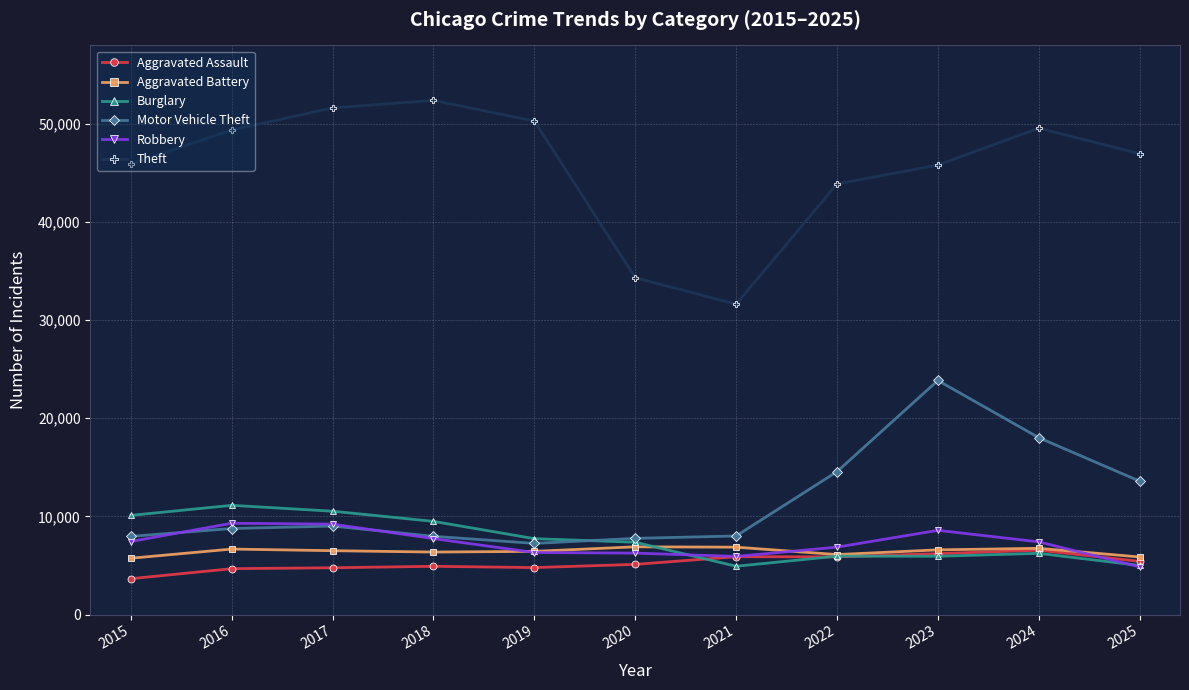

At which label does Aggravated Battery first exceed 6507?

2016